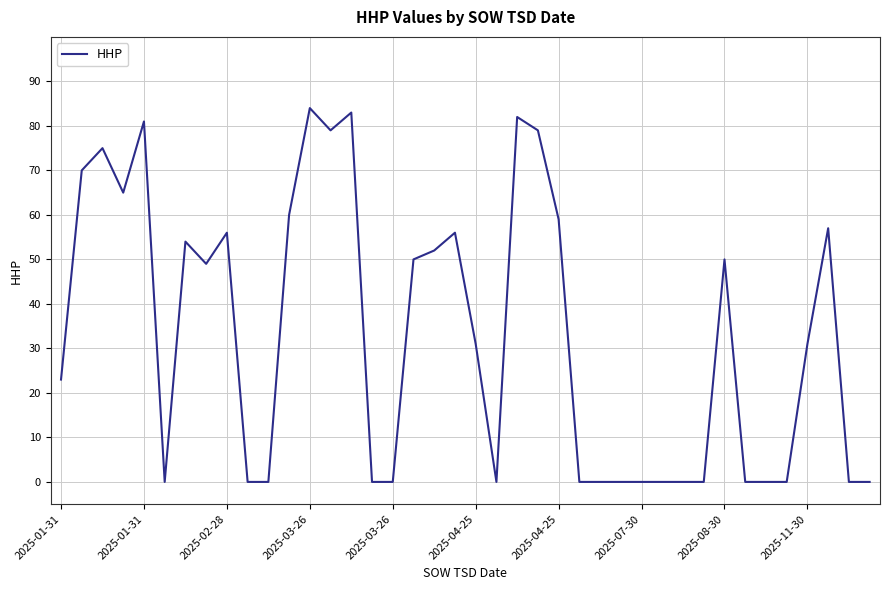

What is the greatest value displayed?

84